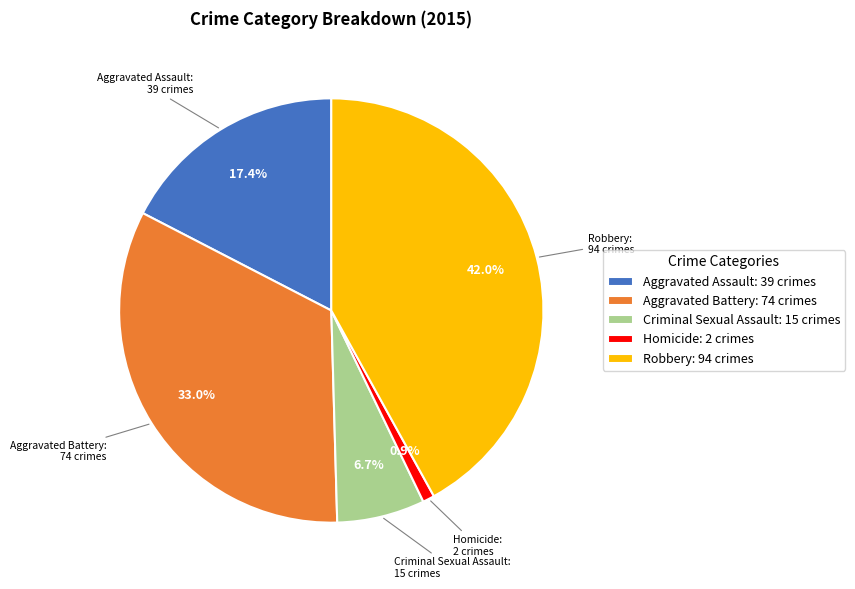

Is it true that Aggravated Assault is 17% of the pie?

True